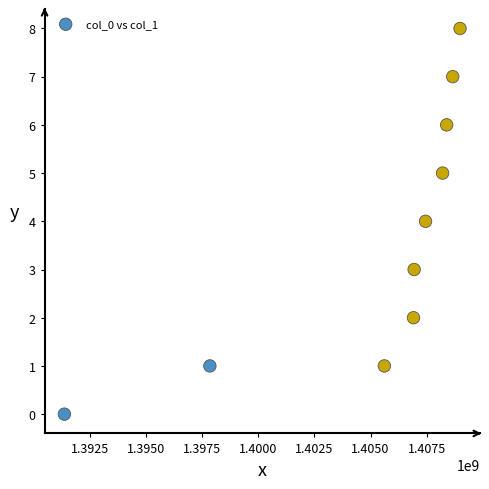

What is the average Y value?

4